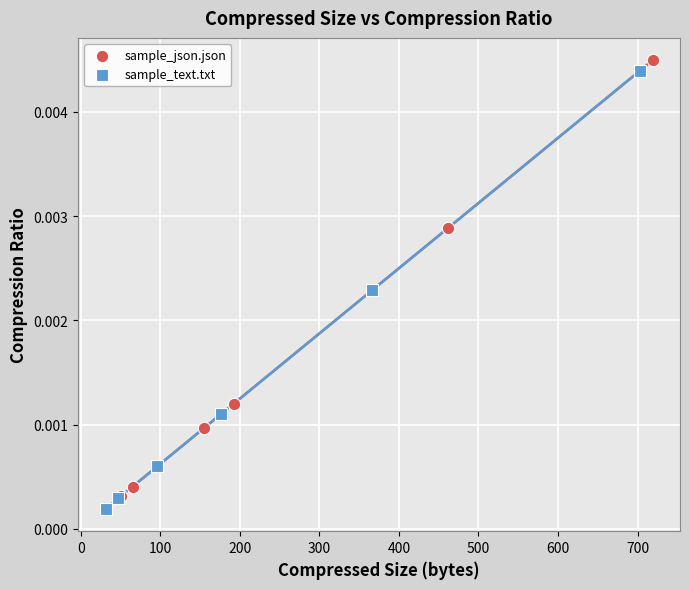

Which series has the largest Y range (max minus min)?

sample_text.txt